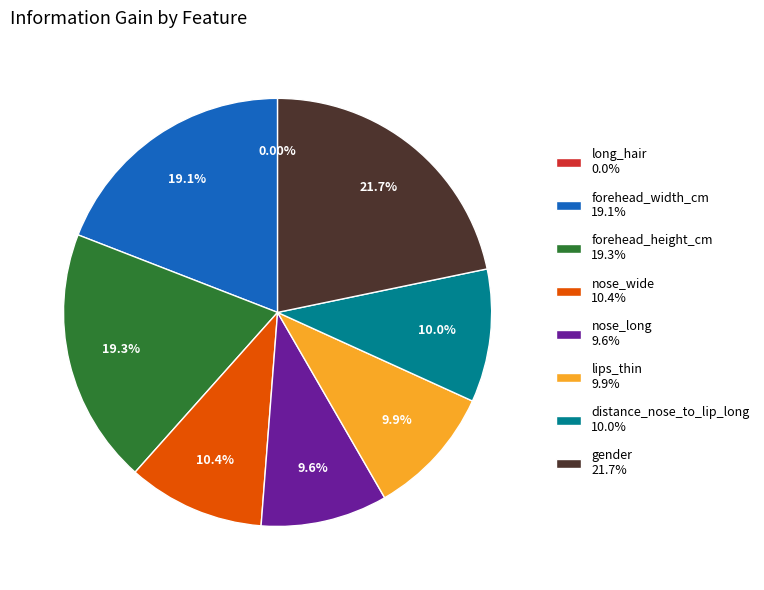

Does any single category account for the majority?

No